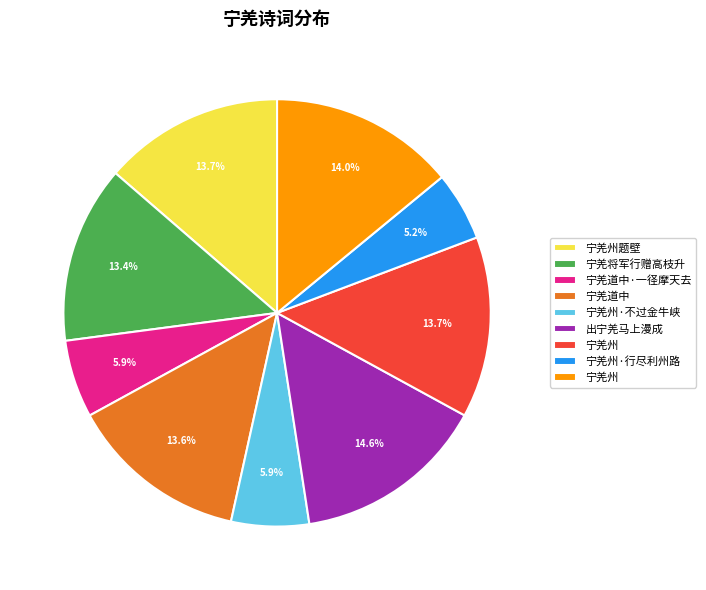

Is there any slice that represents more than half of the pie?

No